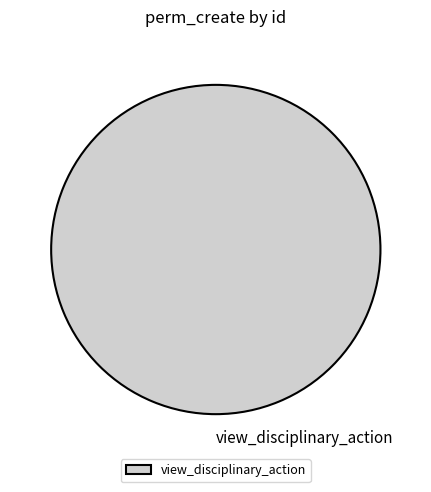

Rank the categories by value from highest to lowest.

view_disciplinary_action